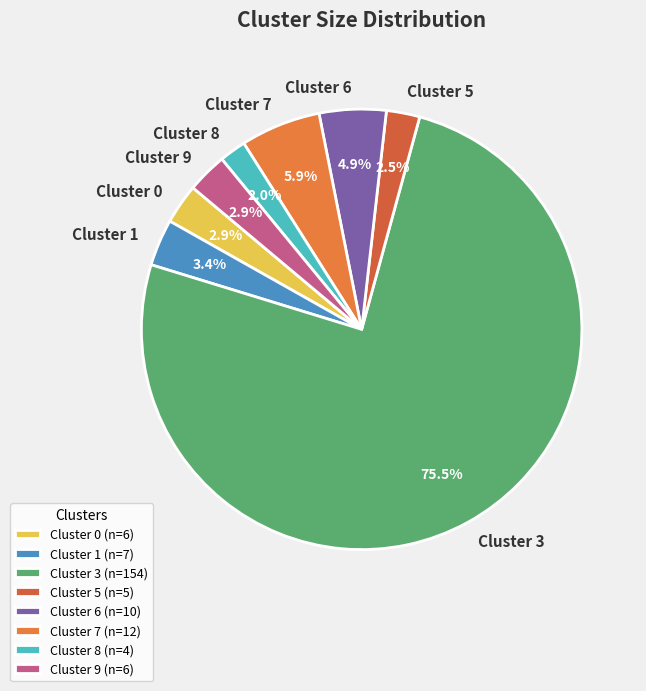

Combined, do Cluster 5 and Cluster 8 account for over 50%?

No